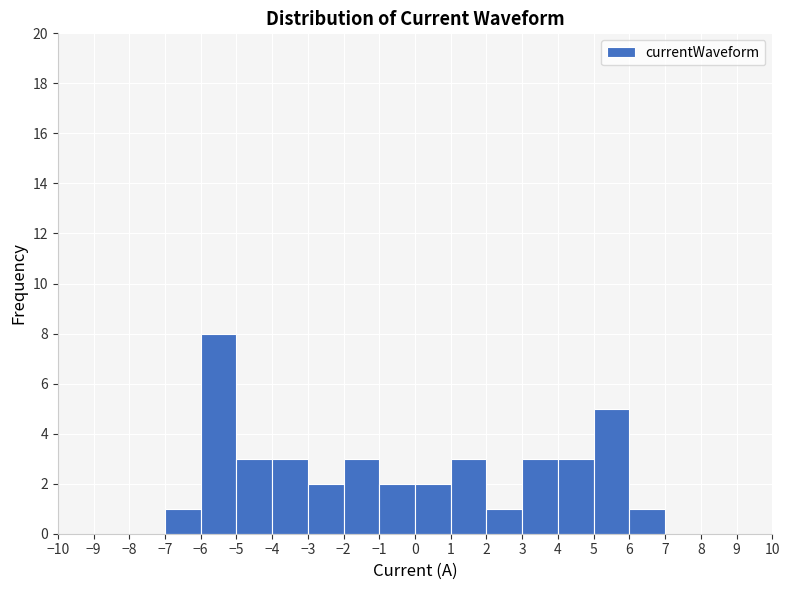

What is the height of the bar covering 0 to 1 on the x-axis? The values are not printed on the chart, so give them approximately, as read against the axis.

2